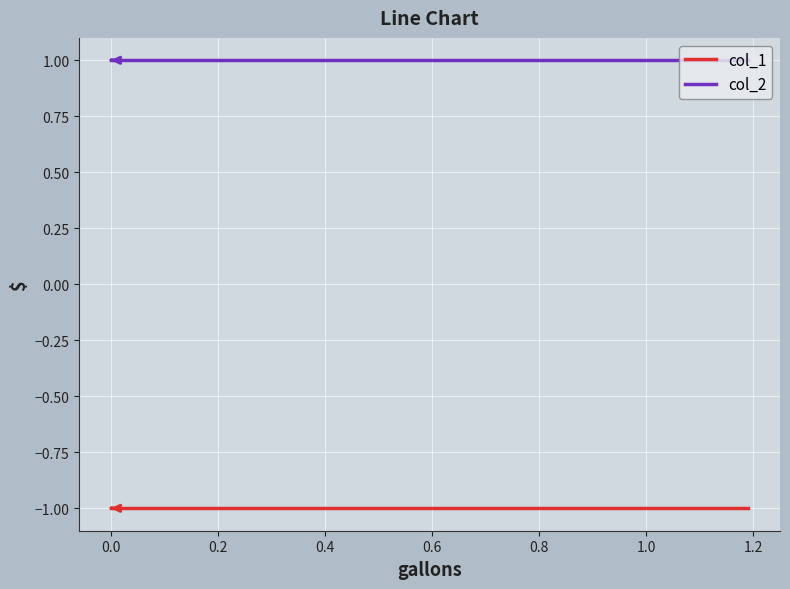

Which series has the largest range (max minus min)?

col_1